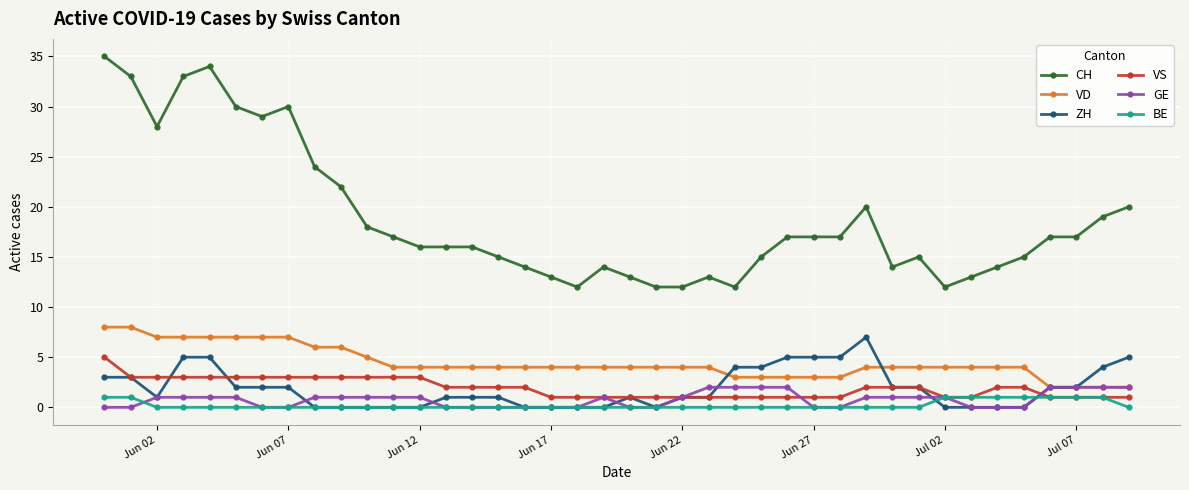

Reading right to left, what are all the values shown in this chart?

CH: 20	19	17	17	15	14	13	12	15	14	20	17	17	17	15	12	13	12	12	13	14	12	13	14	15	16	16	16	17	18	22	24	30	29	30	34	33	28	33	35
VD: 2	2	2	2	4	4	4	4	4	4	4	3	3	3	3	3	4	4	4	4	4	4	4	4	4	4	4	4	4	5	6	6	7	7	7	7	7	7	8	8
ZH: 5	4	2	2	0	0	0	0	2	2	7	5	5	5	4	4	1	1	0	1	0	0	0	0	1	1	1	0	0	0	0	0	2	2	2	5	5	1	3	3
VS: 1	1	1	1	2	2	1	1	2	2	2	1	1	1	1	1	1	1	1	1	1	1	1	2	2	2	2	3	3	3	3	3	3	3	3	3	3	3	3	5
GE: 2	2	2	2	0	0	0	1	1	1	1	0	0	2	2	2	2	1	0	0	1	0	0	0	0	0	0	1	1	1	1	1	0	0	1	1	1	1	0	0
BE: 0	1	1	1	1	1	1	1	0	0	0	0	0	0	0	0	0	0	0	0	0	0	0	0	0	0	0	0	0	0	0	0	0	0	0	0	0	0	1	1